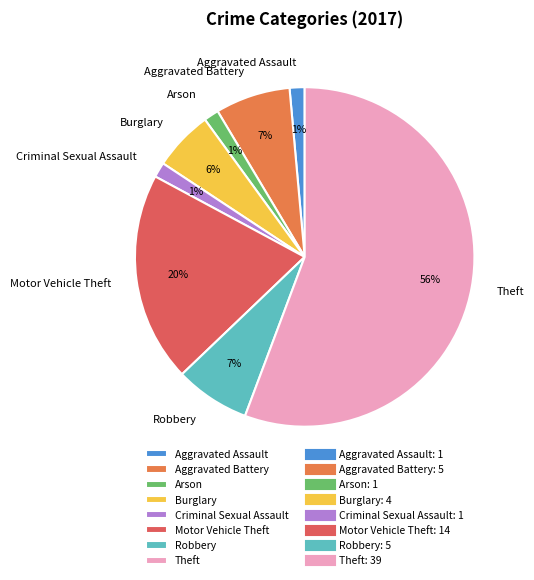

How many slices are in this pie chart?

8